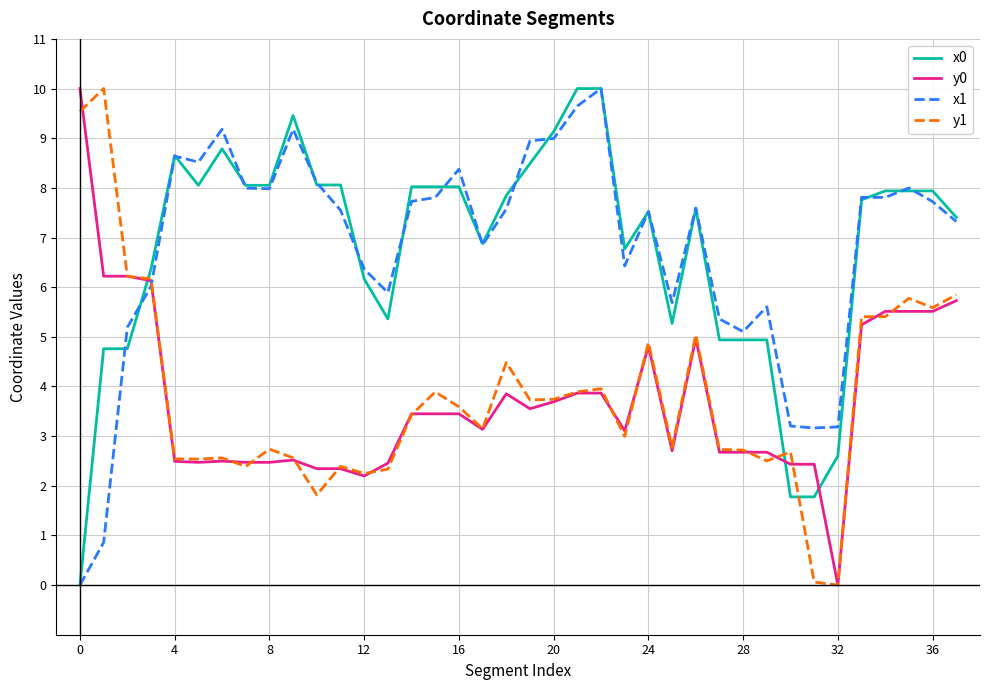

How many times do x1 and y1 cross each other?

1